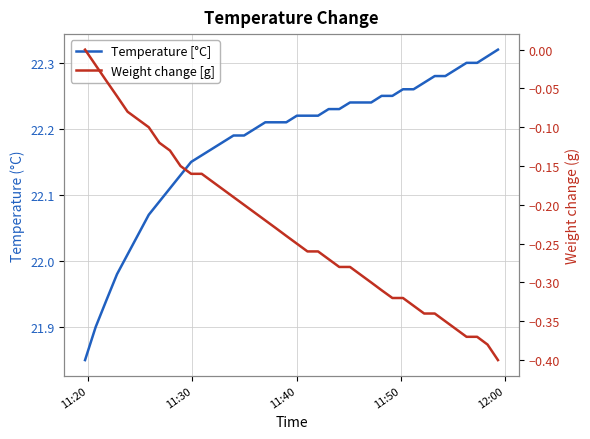

Reading left to right, transcribe all the data shown in this chart.

Temperature [°C]: 21.9	21.9	21.9	22.0	22.0	22.0	22.1	22.1	22.1	22.1	22.1	22.2	22.2	22.2	22.2	22.2	22.2	22.2	22.2	22.2	22.2	22.2	22.2	22.2	22.2	22.2	22.2	22.2	22.2	22.2	22.3	22.3	22.3	22.3	22.3	22.3	22.3	22.3	22.3	22.3
Weight change [g]: 0.0	-0.0	-0.0	-0.1	-0.1	-0.1	-0.1	-0.1	-0.1	-0.1	-0.2	-0.2	-0.2	-0.2	-0.2	-0.2	-0.2	-0.2	-0.2	-0.2	-0.2	-0.3	-0.3	-0.3	-0.3	-0.3	-0.3	-0.3	-0.3	-0.3	-0.3	-0.3	-0.3	-0.3	-0.3	-0.4	-0.4	-0.4	-0.4	-0.4